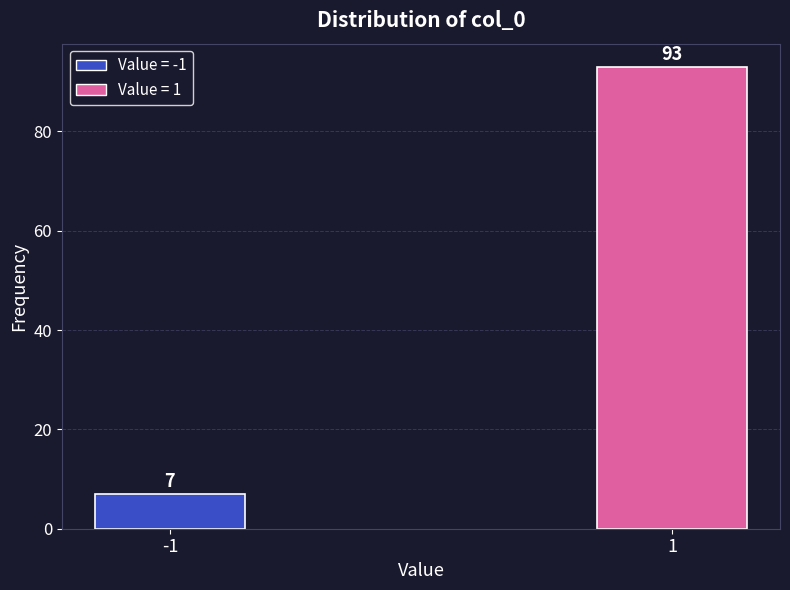

Reading left to right, list all the values displayed in this chart.

-1=7	1=93